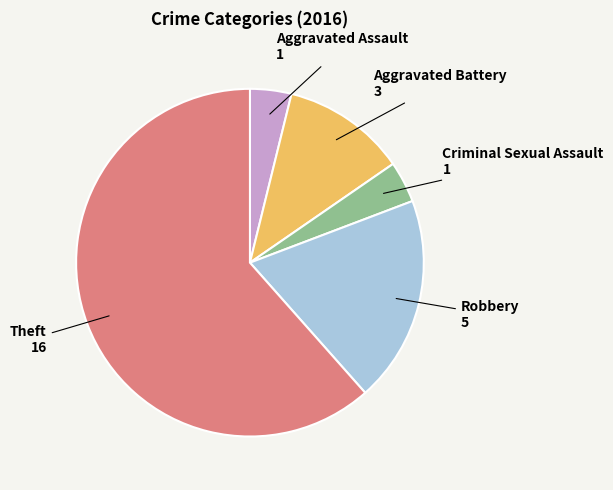

Is there a majority slice in this chart?

Yes